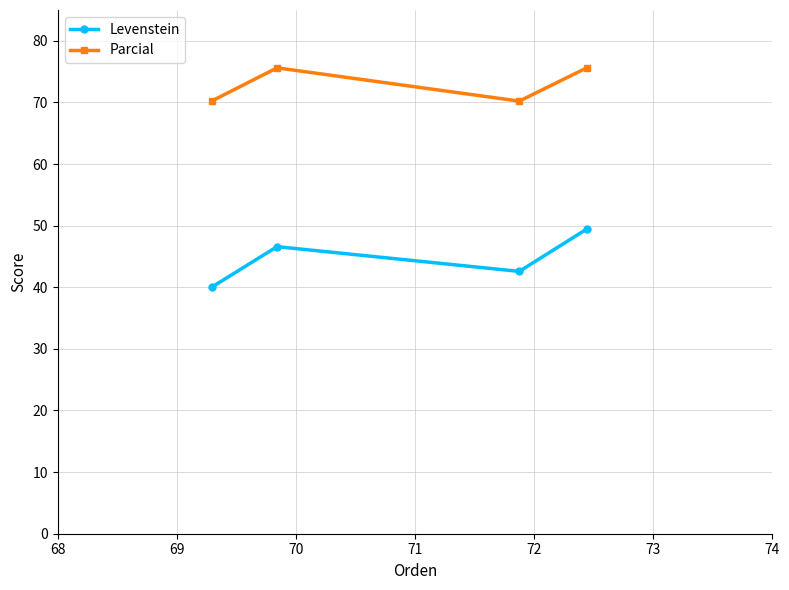

How many interior local peaks does the Parcial series have?

1